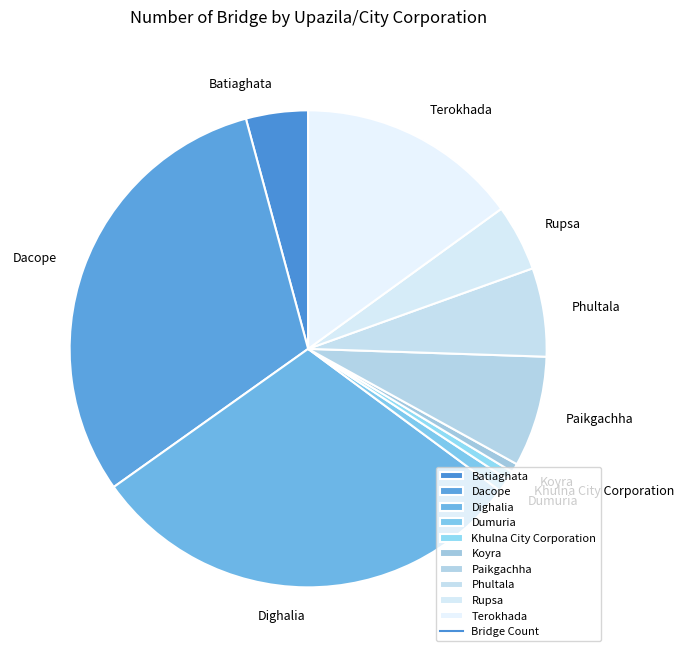

Does any single category account for the majority?

No